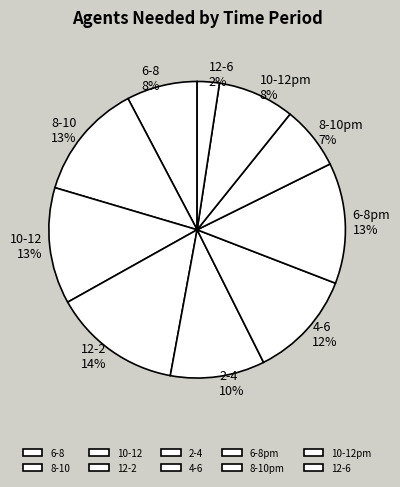

Is it true that 10-12 is 20% of the pie?

False